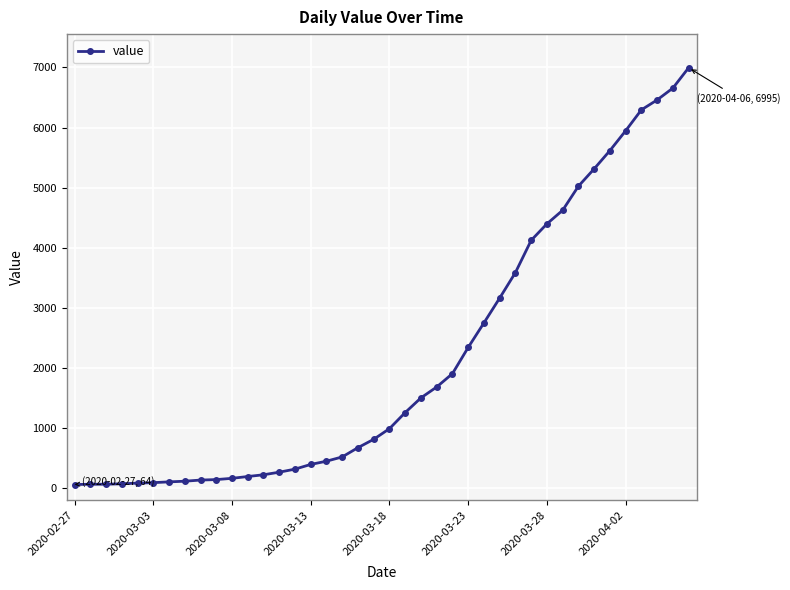

What is the sum of all values?

85677